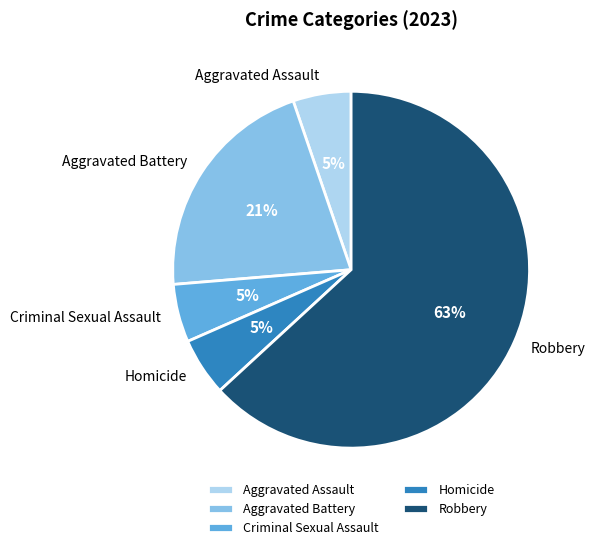

Which has a higher value, Robbery or Aggravated Assault?

Robbery